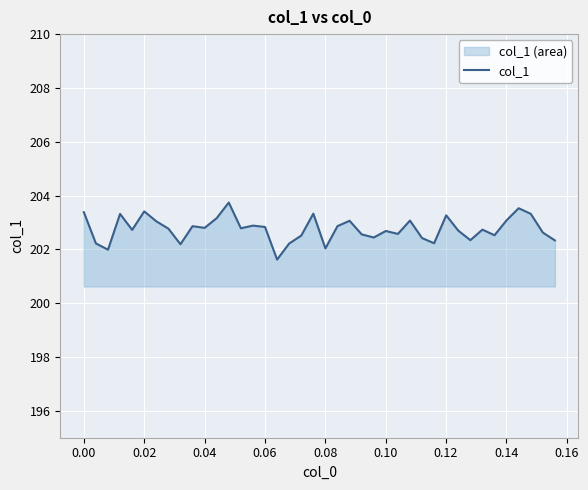

What is the greatest value displayed?

203.7